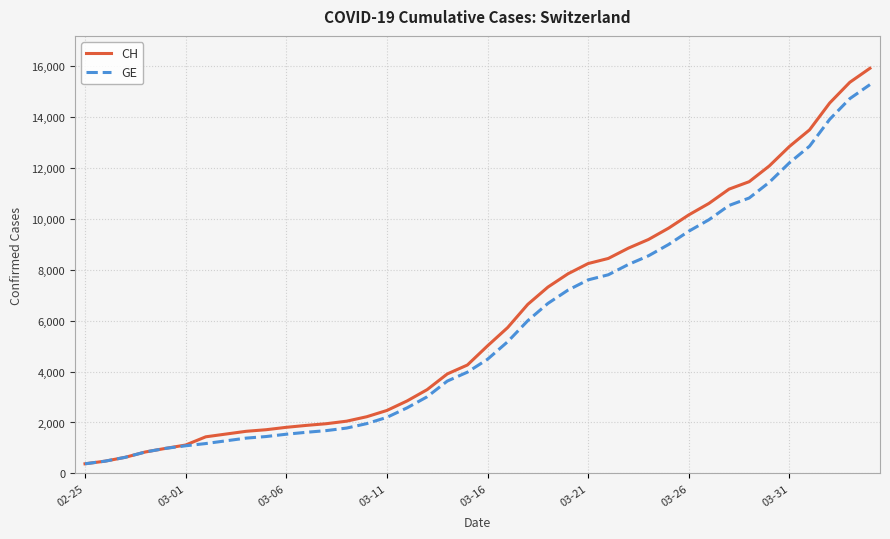

Which series has the widest spread of values?

CH